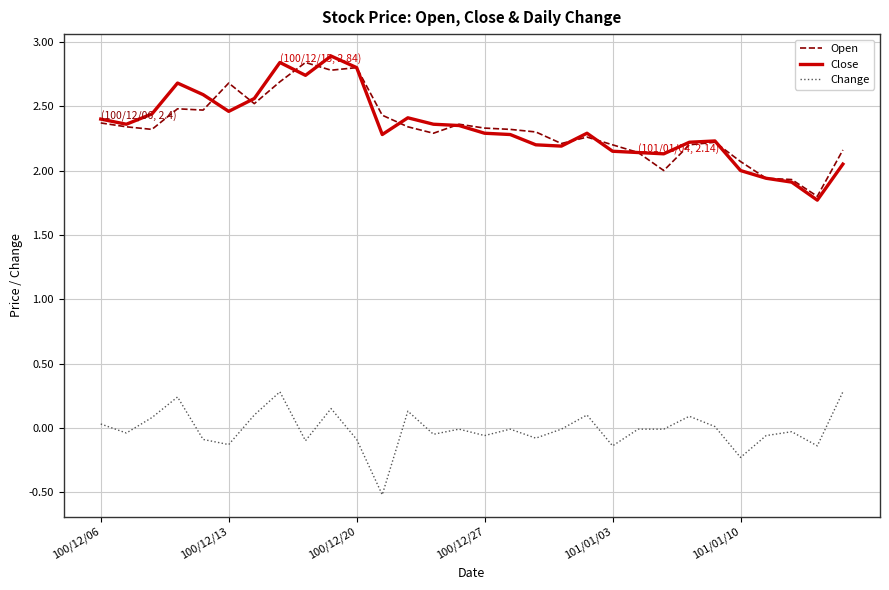

Count the number of data series in this chart.

3